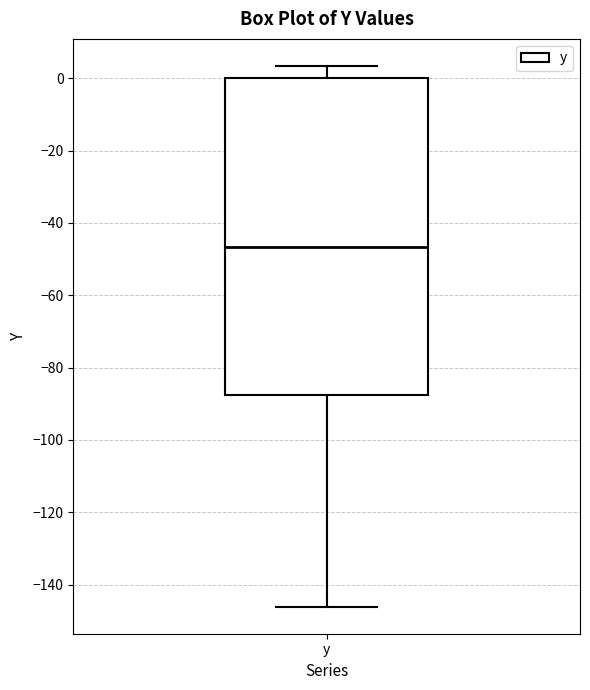

Where is the lower edge of the box for y on the y-axis? The values are not printed on the chart, so give them approximately, as read against the axis.

-88